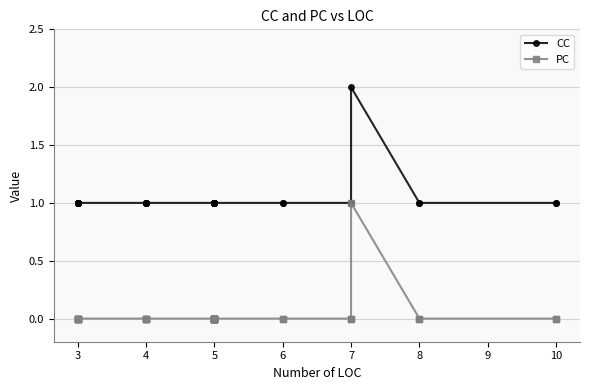

How many series are shown in this chart?

2